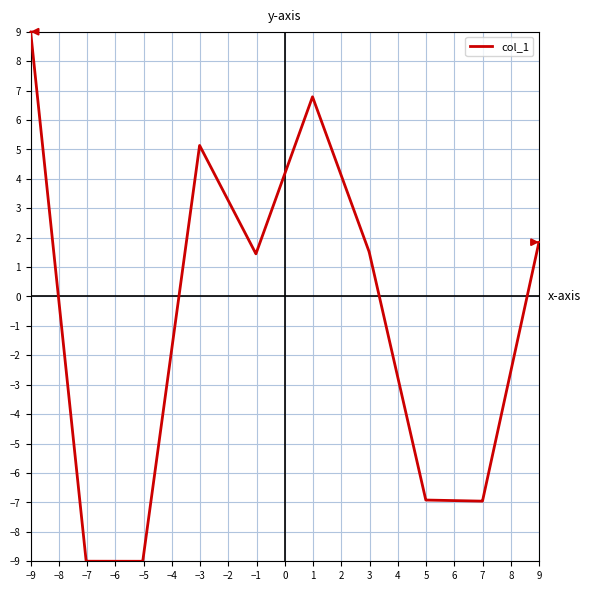

What is the minimum value shown in the chart?

-9.0